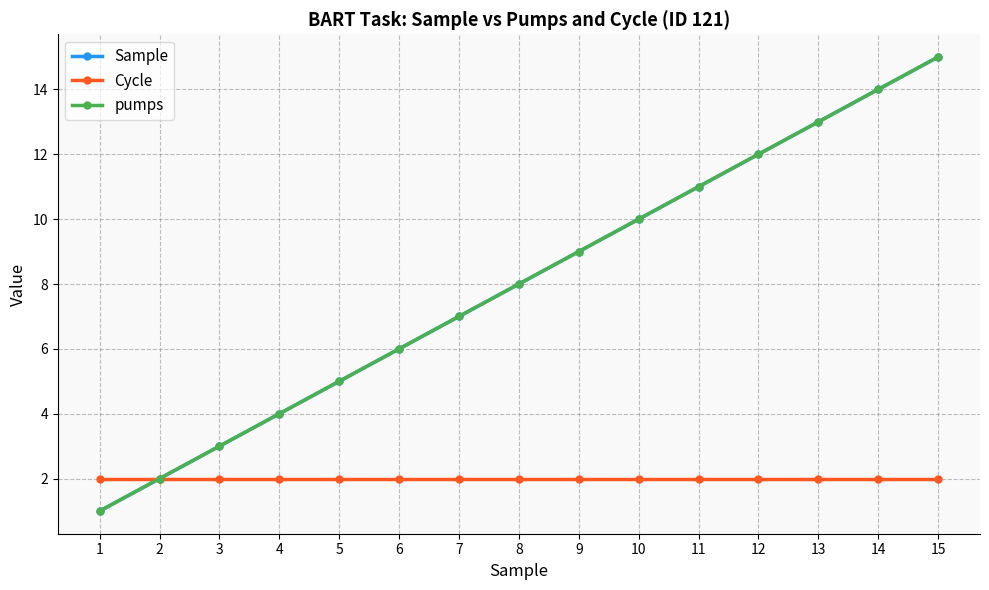

Which label corresponds to the largest value in the chart?

15